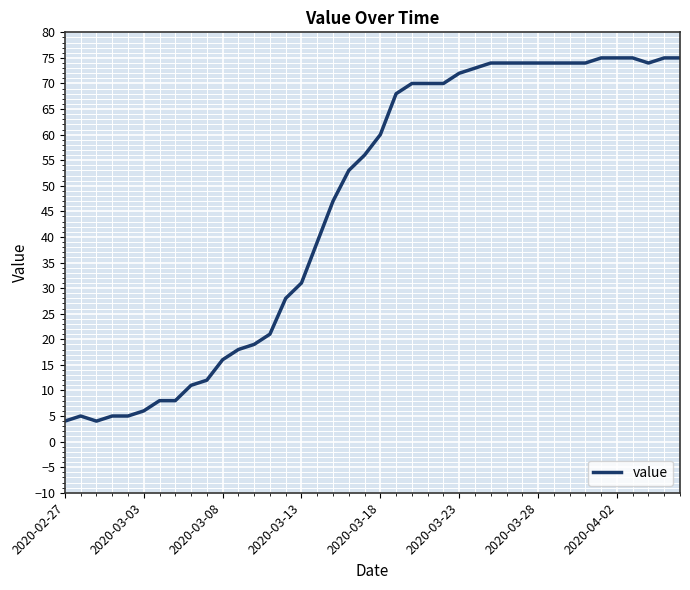

What is the difference between the maximum and minimum values?

71